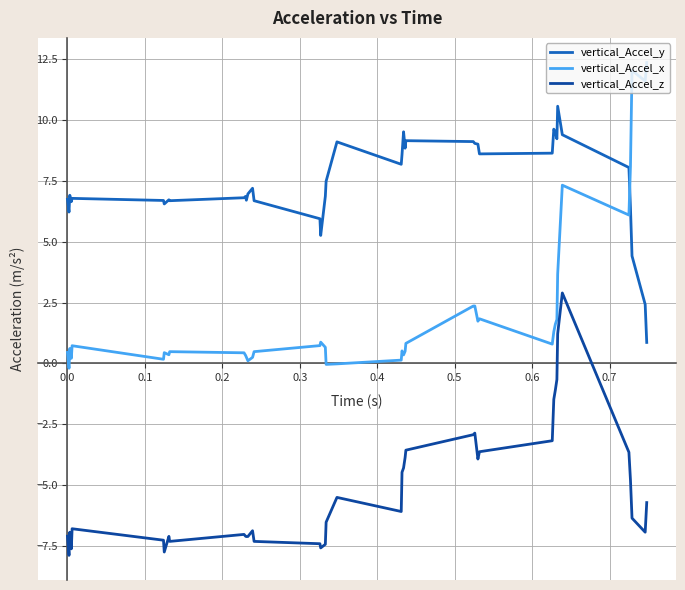

List the series in order of their overall mean, lowest first.

vertical_Accel_z, vertical_Accel_x, vertical_Accel_y